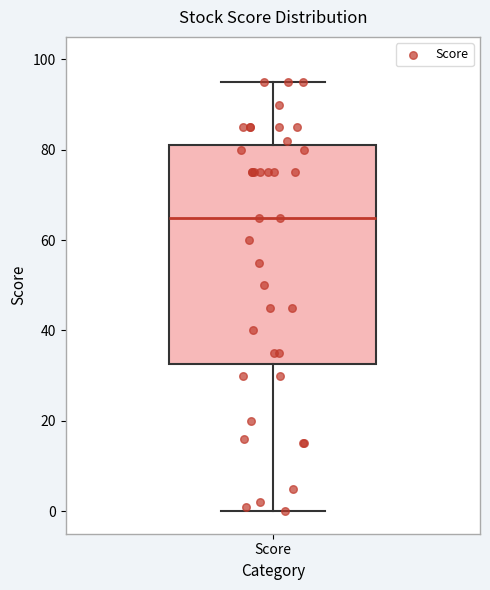

Read this box plot against the y-axis: the position of the median line, the range covered by the box, and the ends of both whiskers. The values are not printed on the chart, so give them approximately, as read against the axis.

median 66, box 32 to 82, whiskers 0 to 96